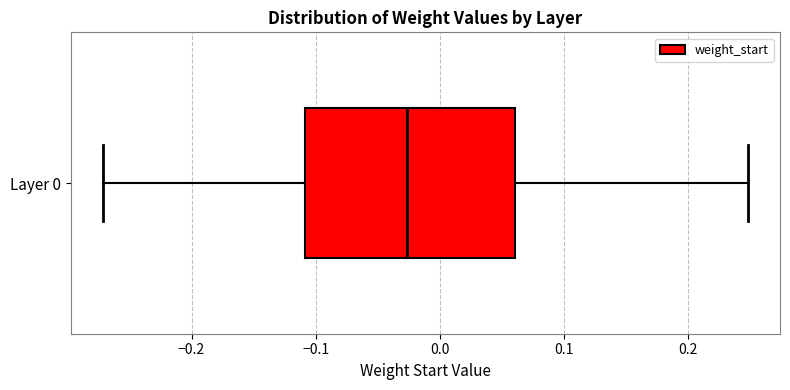

Where is the right edge of the box for Layer 0 on the x-axis? The values are not printed on the chart, so give them approximately, as read against the axis.

0.06